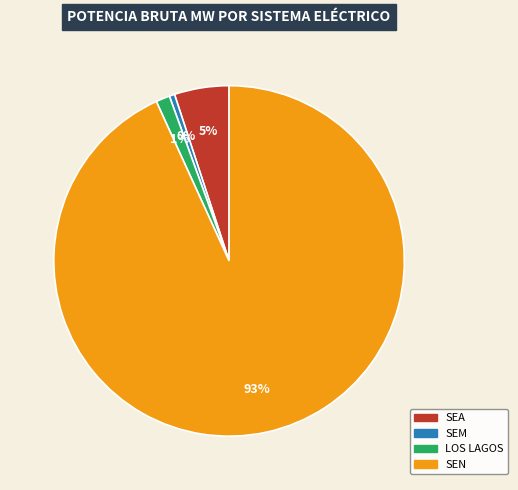

What percentage is the SEA slice, to the nearest percent?

5%